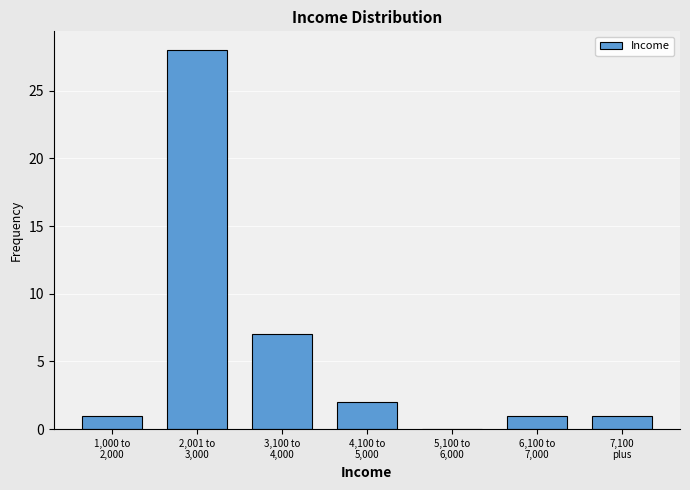

What is the maximum value shown in the chart?

28